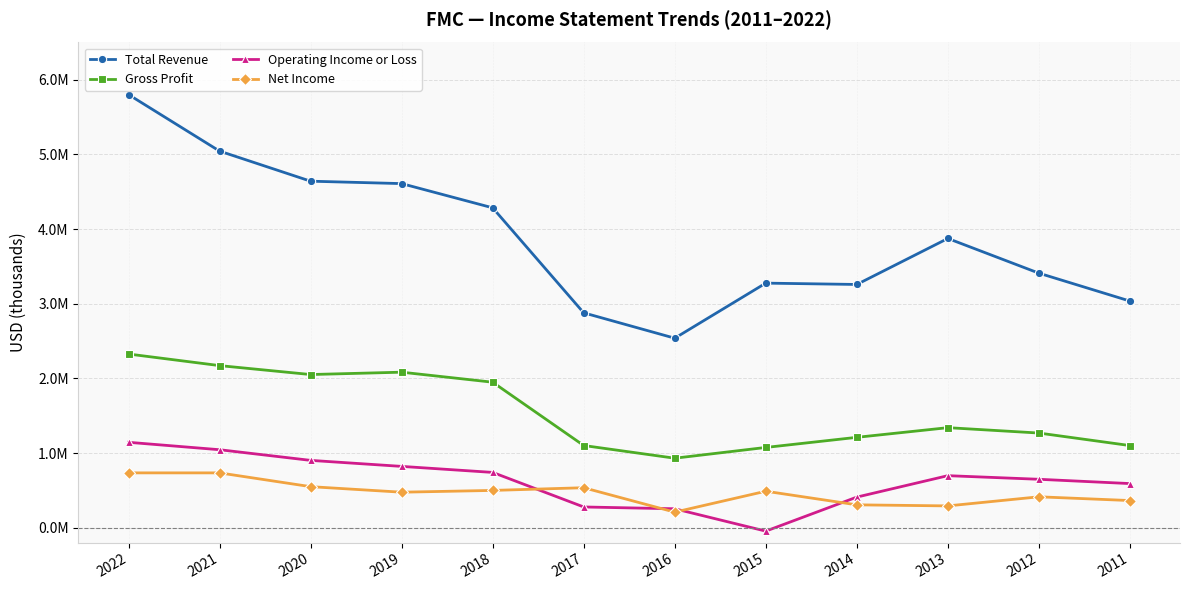

How many interior local peaks does the Gross Profit series have?

2